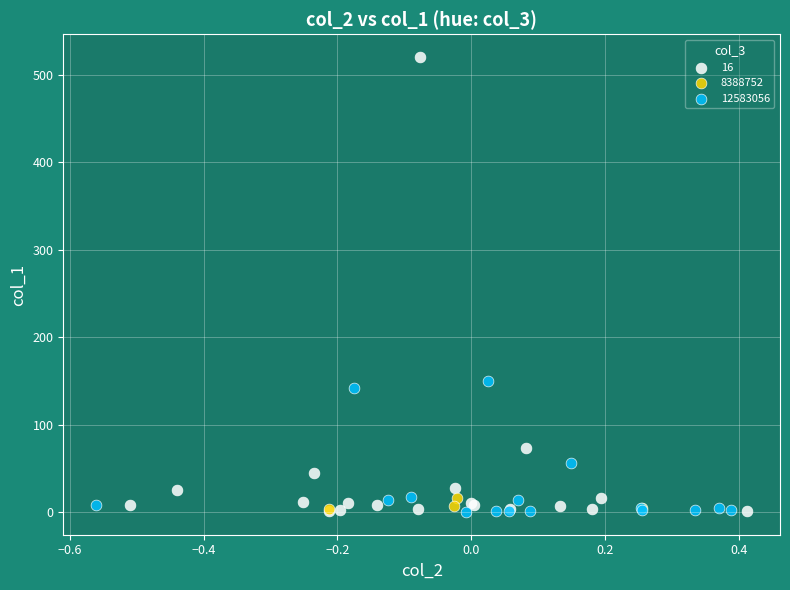

Which series contains the highest Y value?

16